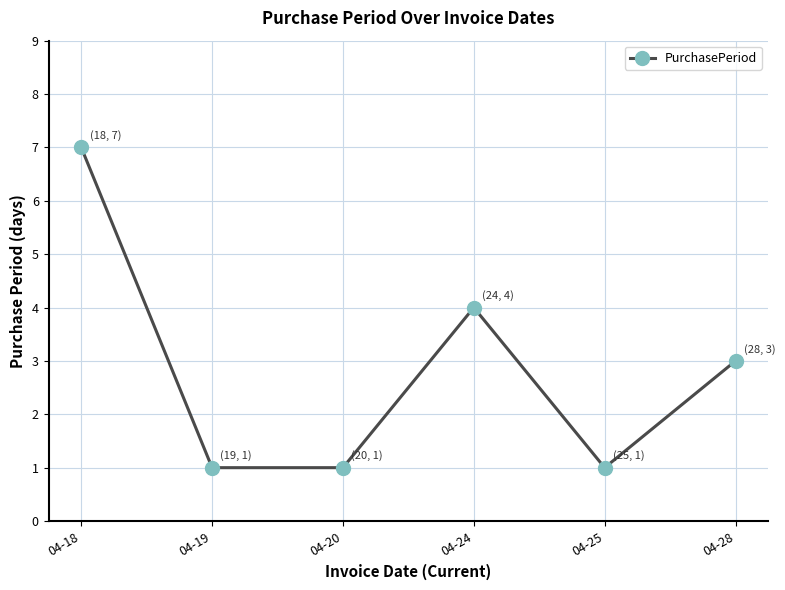

Read the value at 04-18.

7